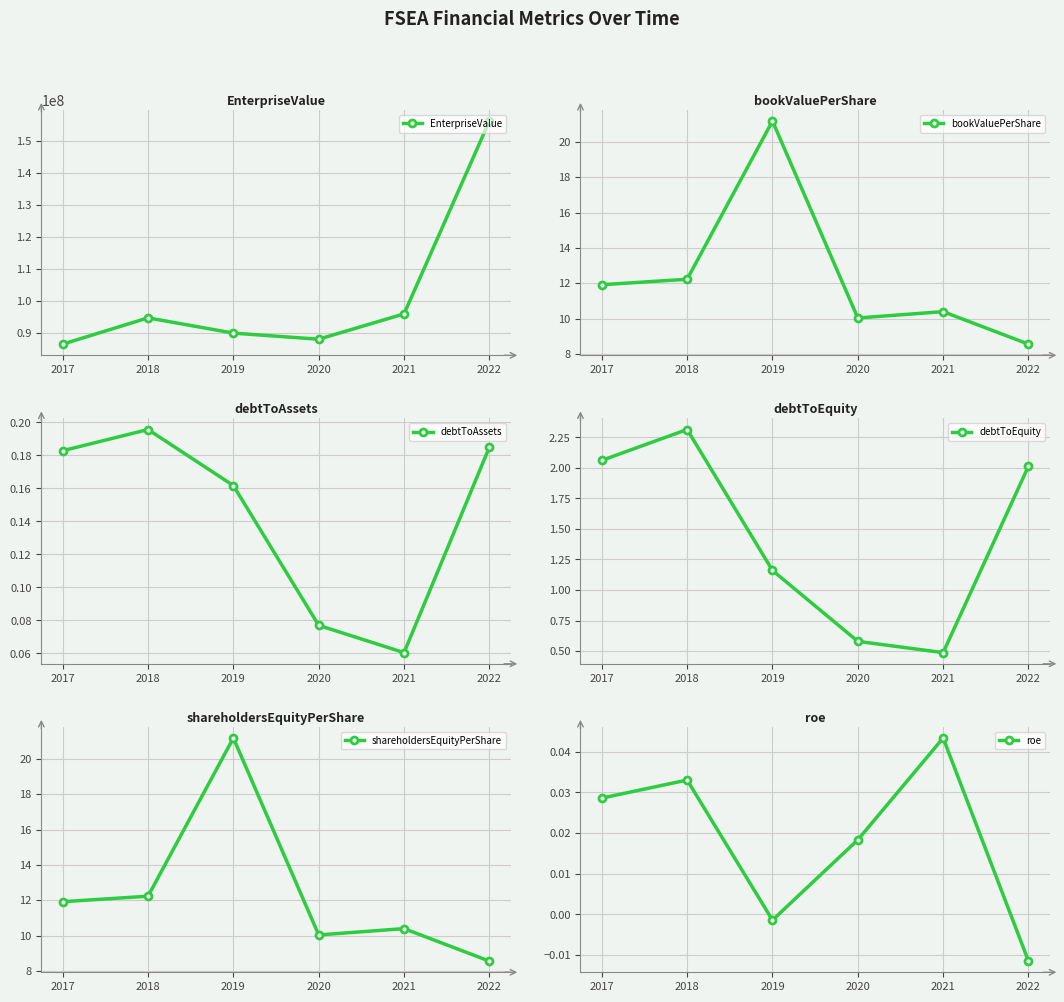

True or false: roe and debtToEquity intersect in this chart.

False